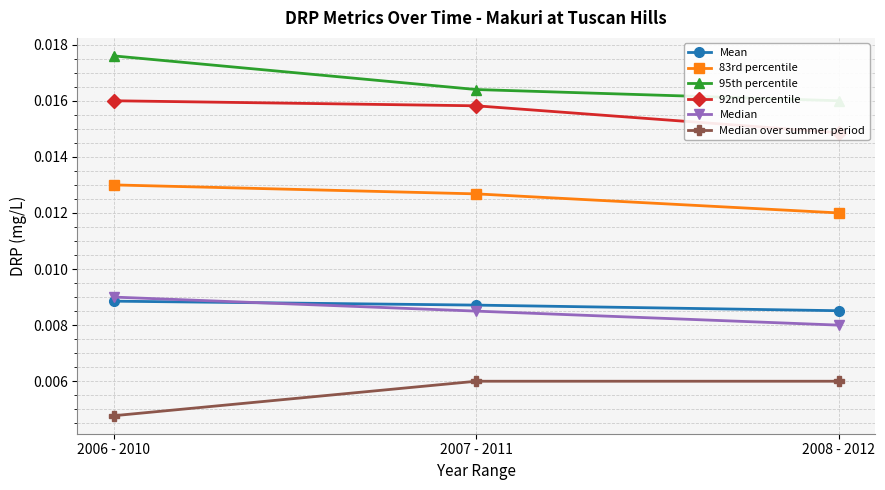

Rank the categories by 95th percentile value from highest to lowest.

2006 - 2010, 2007 - 2011, 2008 - 2012